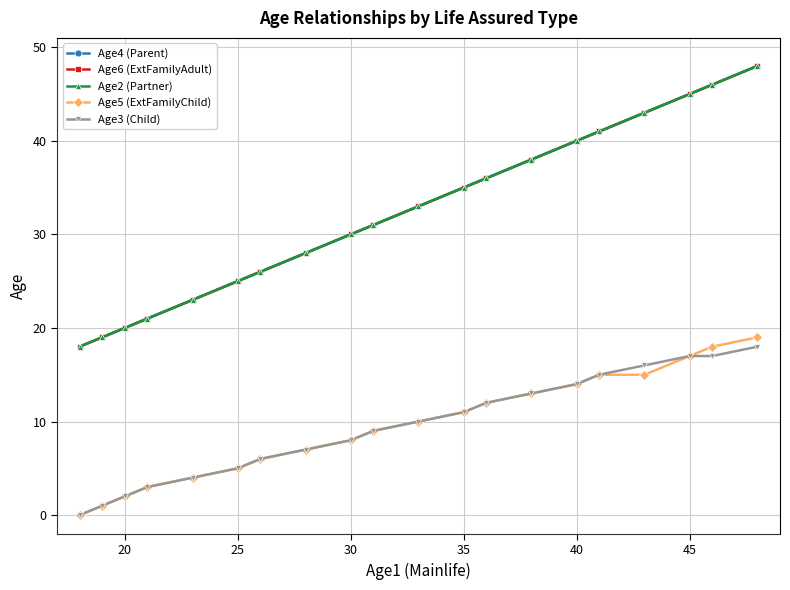

True or false: Age4 (Parent) and Age5 (ExtFamilyChild) intersect in this chart.

False